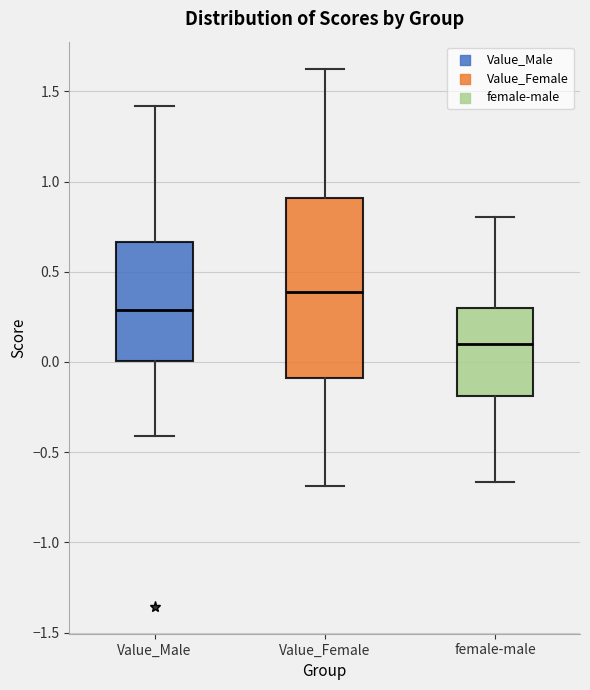

Reading left to right, transcribe this box plot: for each box, give where its median line is, the range the box spans, and where its two whiskers end, as read against the y-axis. The values are not printed on the chart, so give them approximately, as read against the axis.

Value_Male: median 0.30, box 0.00 to 0.65, whiskers -0.40 to 1.40
Value_Female: median 0.40, box -0.10 to 0.90, whiskers -0.70 to 1.65
female-male: median 0.10, box -0.20 to 0.30, whiskers -0.65 to 0.80